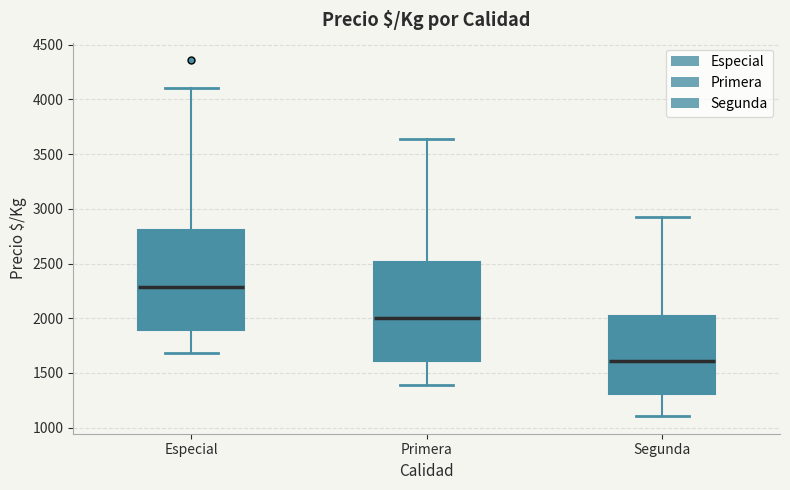

Reading left to right, read every box against the y-axis: the position of its median line, the range the box covers, and the ends of its whiskers. The values are not printed on the chart, so give them approximately, as read against the axis.

Especial: median 2300, box 1900 to 2800, whiskers 1700 to 4100
Primera: median 2000, box 1600 to 2500, whiskers 1400 to 3650
Segunda: median 1600, box 1300 to 2000, whiskers 1100 to 2950